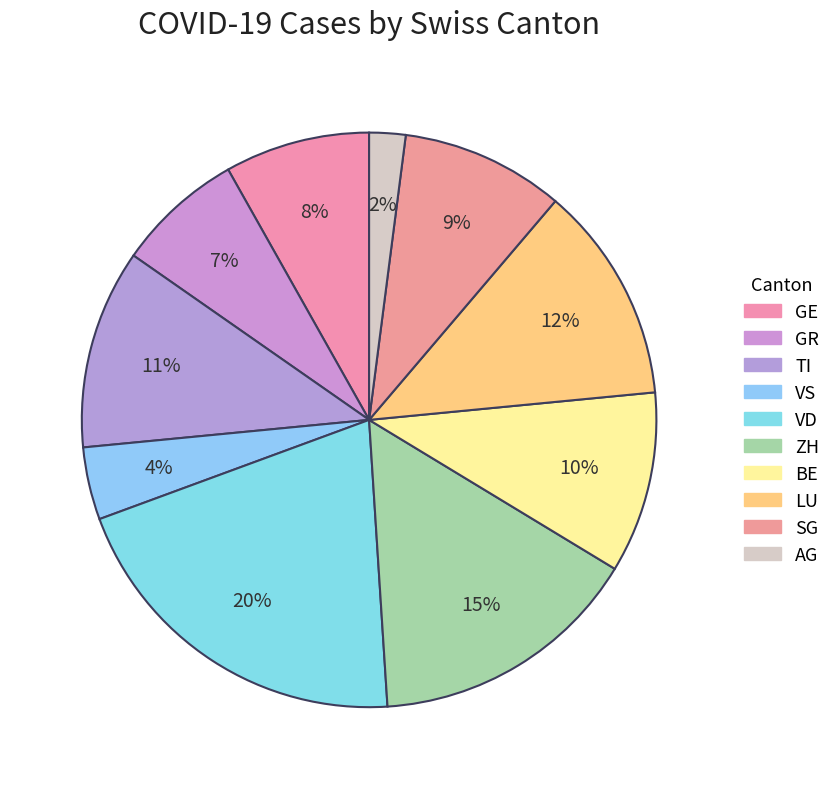

Count the number of slices in the pie.

10